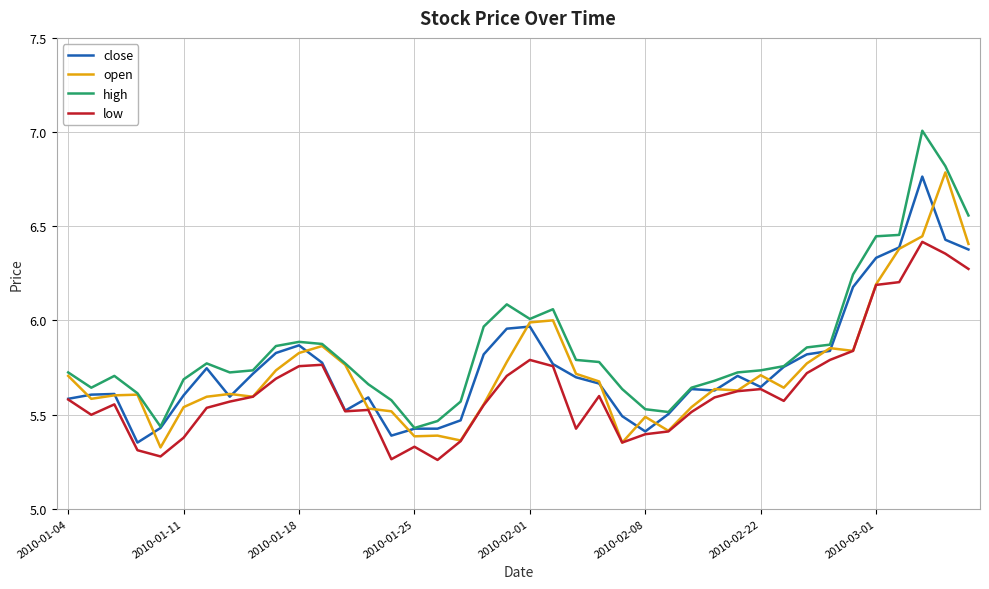

What is the maximum value shown in the chart?

7.0